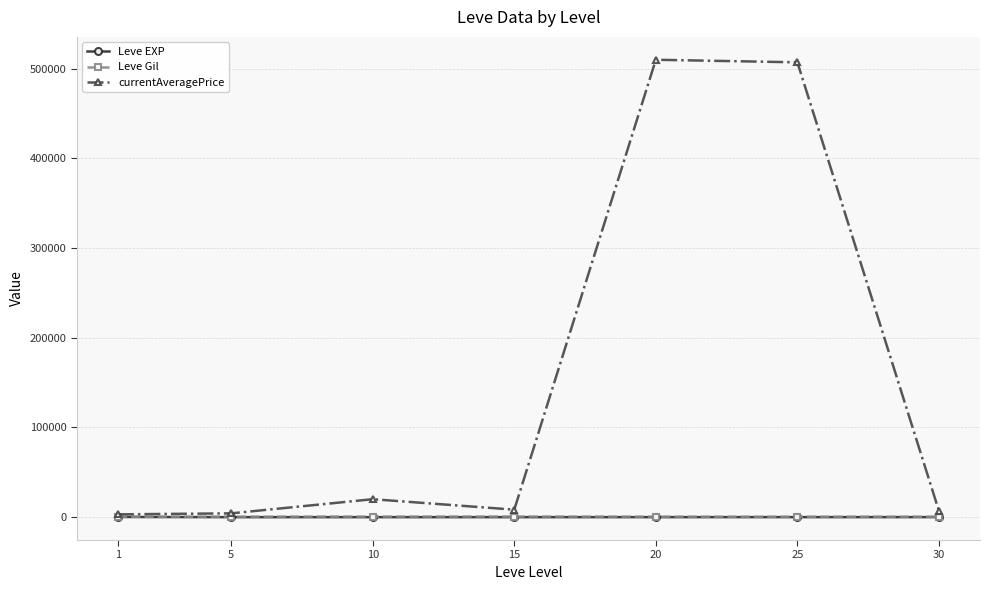

What is the approximate value of Leve EXP at 1?

210.7